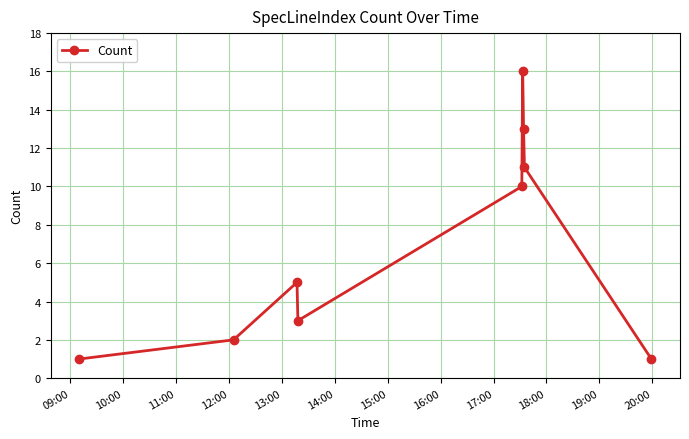

How many interior local peaks (higher than both neighbors) does the data have?

2